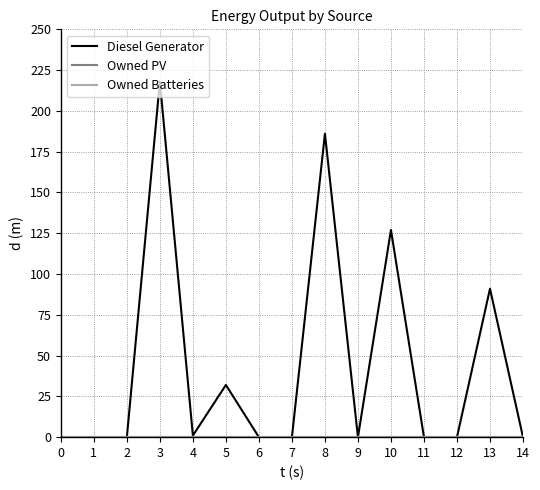

Is this an area chart (filled region under the line)?

No